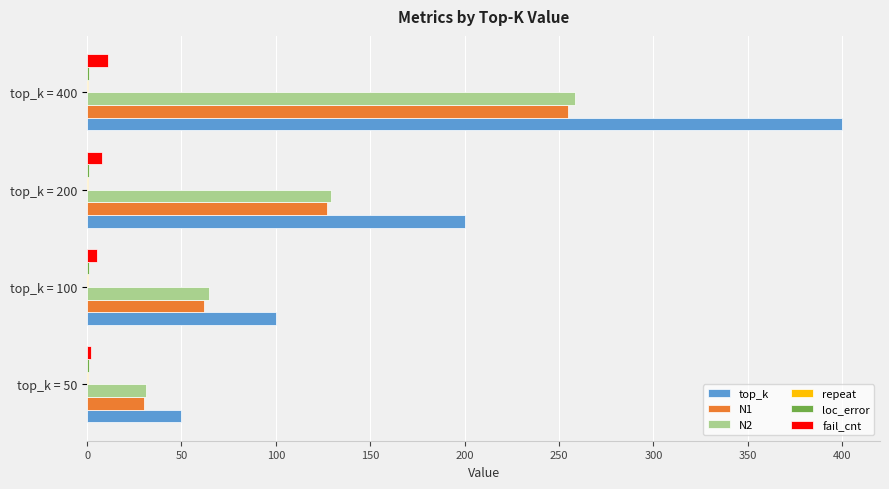

True or false: top_k has a value of 400.0 at top_k = 400.

True